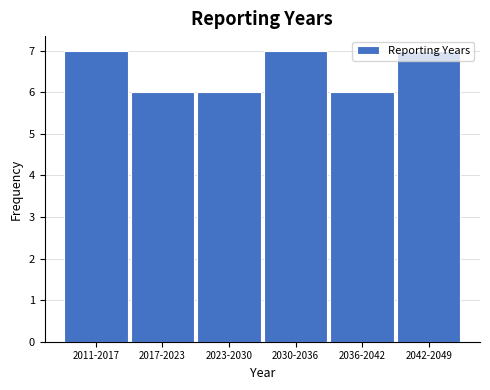

The value at 2036-2042 is 3. True or false?

False